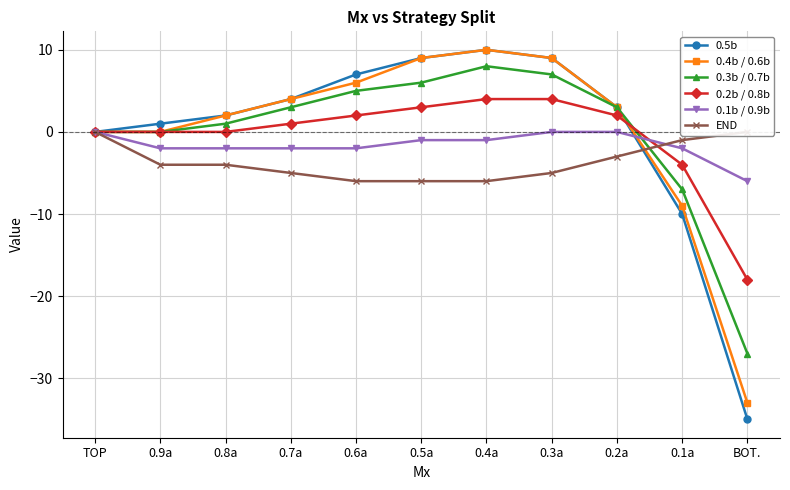

What is the difference between the second highest and second lowest values in the 0.4b / 0.6b series?

18